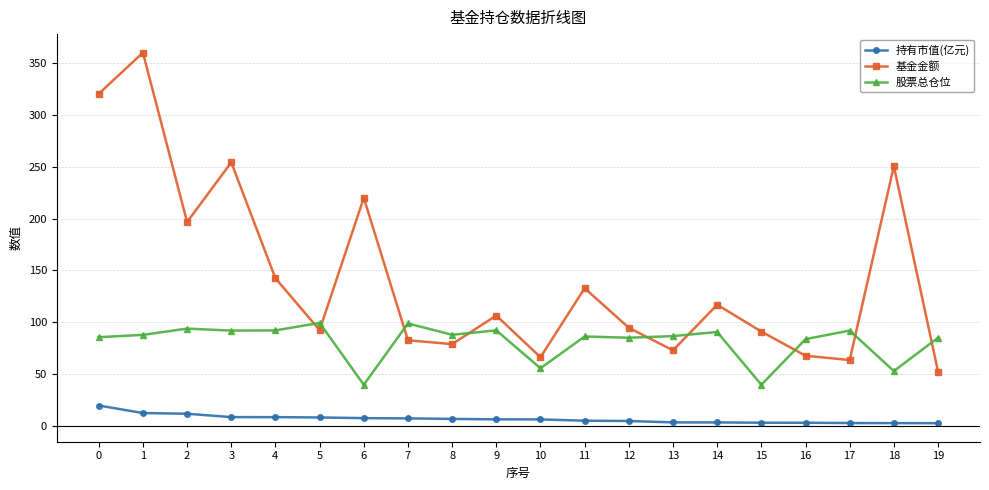

At which category is the sum across all series the highest?

1